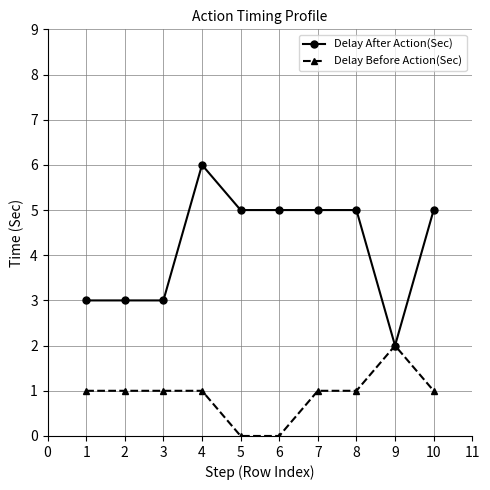

Does the chart have visible grid lines?

Yes